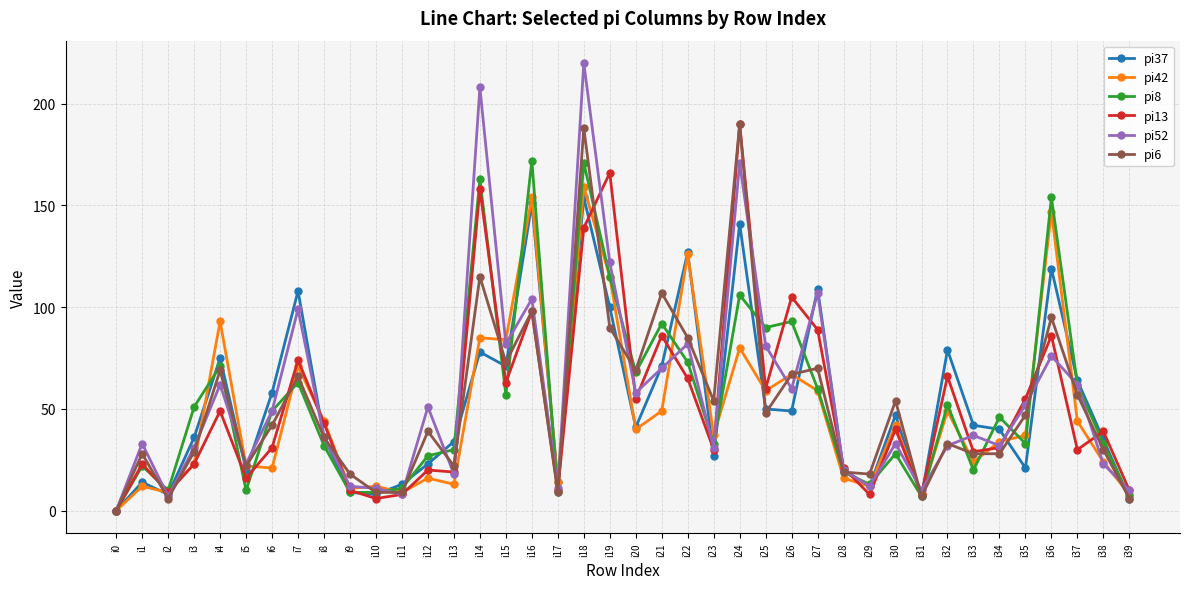

What are all the series names shown in the legend?

pi37, pi42, pi8, pi13, pi52, pi6